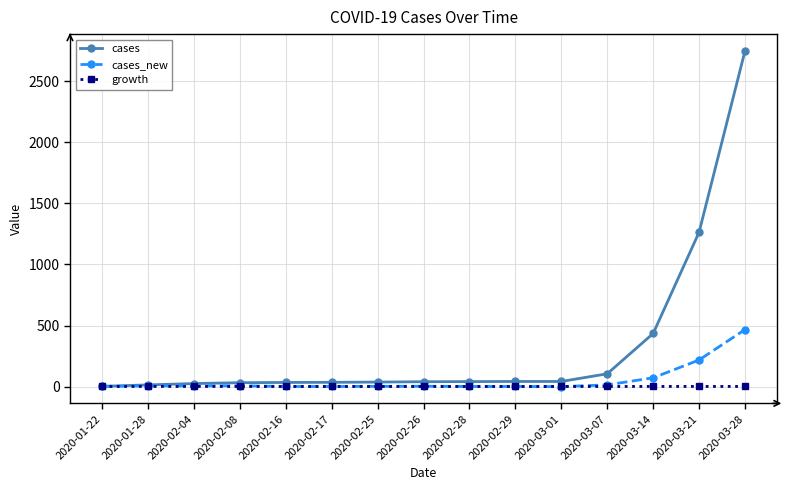

List the series in order of their peak value, highest first.

cases, cases_new, growth